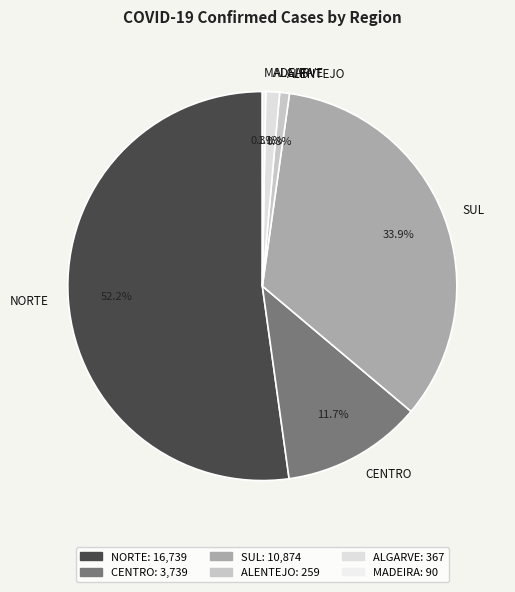

What is the largest slice in the pie chart?

NORTE